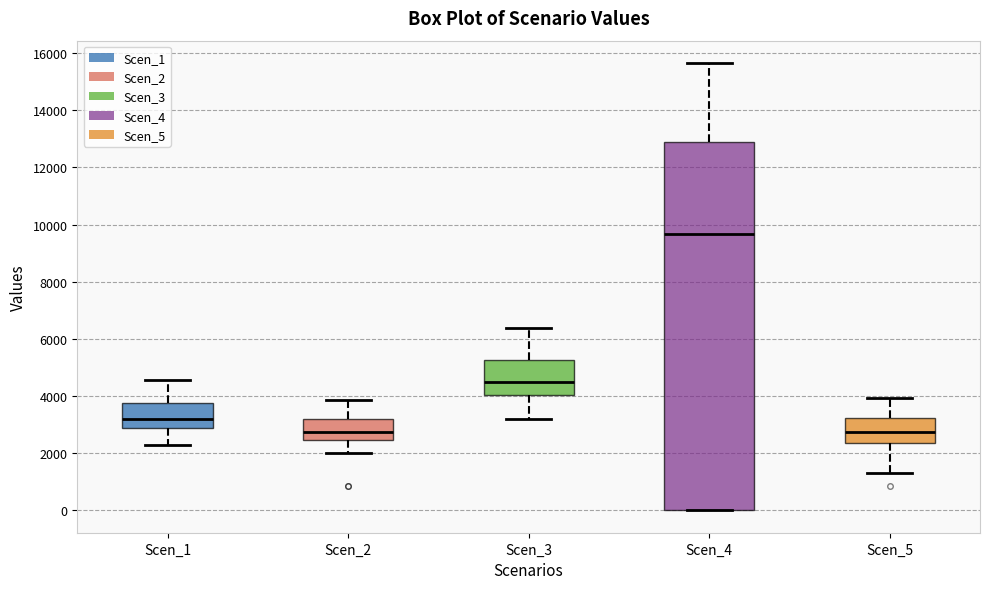

Reading left to right, read every box against the y-axis: the position of its median line, the range the box covers, and the ends of its whiskers. The values are not printed on the chart, so give them approximately, as read against the axis.

Scen_1: median 3200, box 2800 to 3800, whiskers 2200 to 4600
Scen_2: median 2800, box 2400 to 3200, whiskers 2000 to 3800
Scen_3: median 4400, box 4000 to 5200, whiskers 3200 to 6400
Scen_4: median 9600, box 0 to 12800, whiskers 0 to 15600
Scen_5: median 2800, box 2400 to 3200, whiskers 1400 to 4000